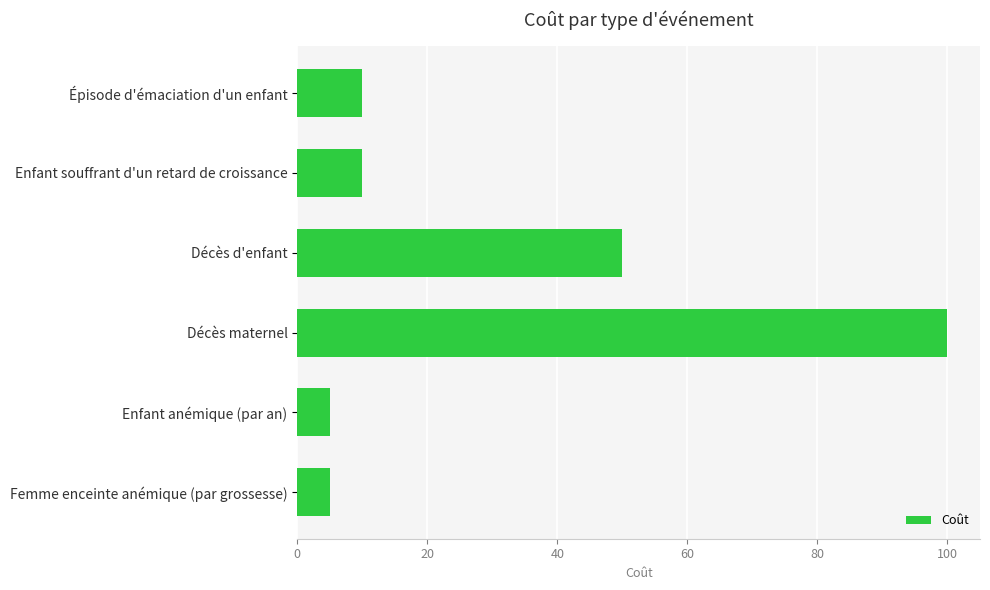

Which has a higher value, Décès d'enfant or Femme enceinte anémique (par grossesse)?

Décès d'enfant